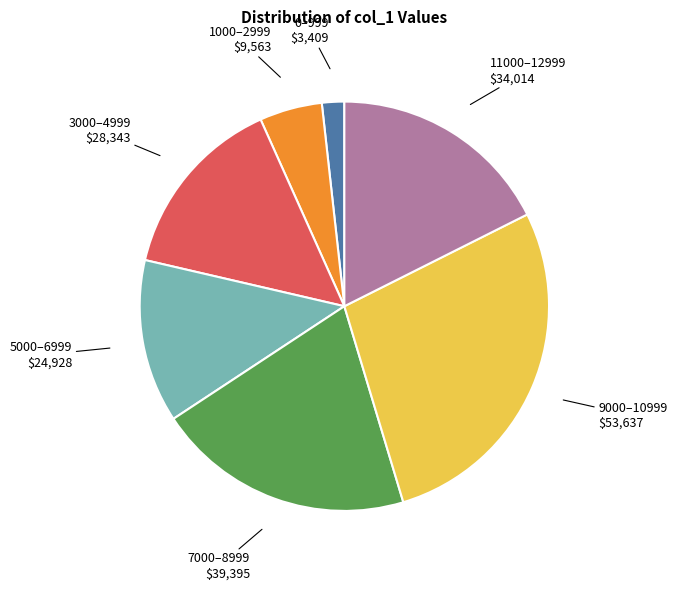

Rank the categories by value from lowest to highest.

0–999, 1000–2999, 5000–6999, 3000–4999, 11000–12999, 7000–8999, 9000–10999